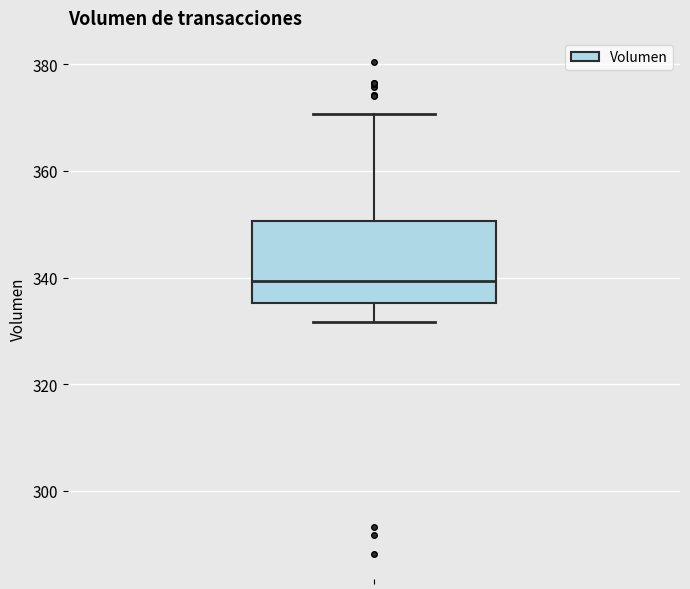

Transcribe this box plot: give where the median line is, the range the box spans, and where the two whiskers end, as read against the y-axis. The values are not printed on the chart, so give them approximately, as read against the axis.

median 340, box 336 to 350, whiskers 332 to 370